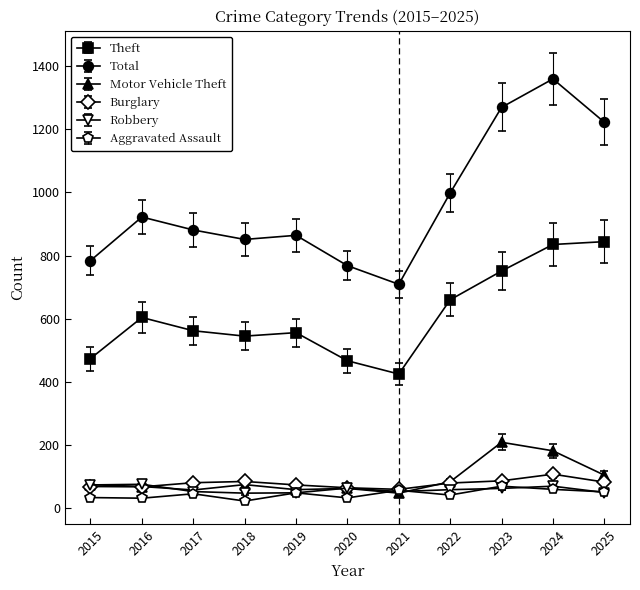

True or false: Burglary and Theft intersect in this chart.

False